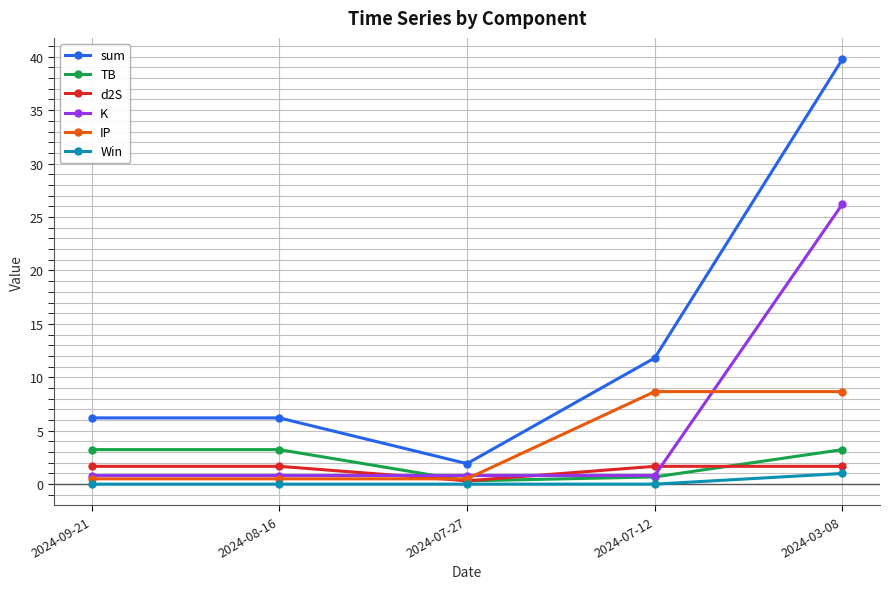

Is it true that TB equals 1.8 at 2024-09-21?

False